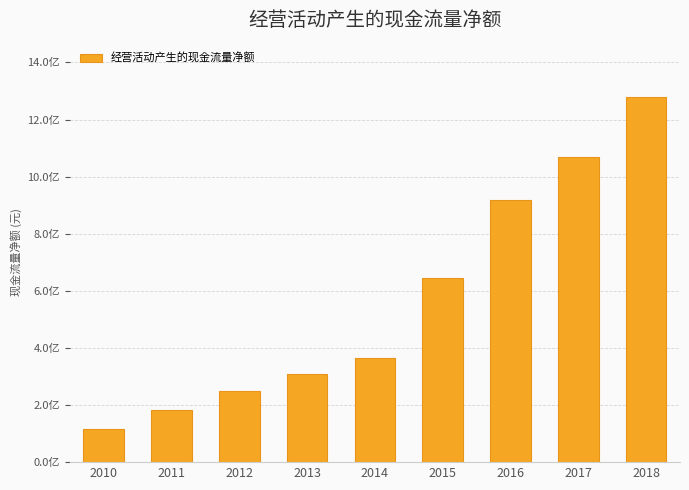

Does the chart contain any negative values?

No